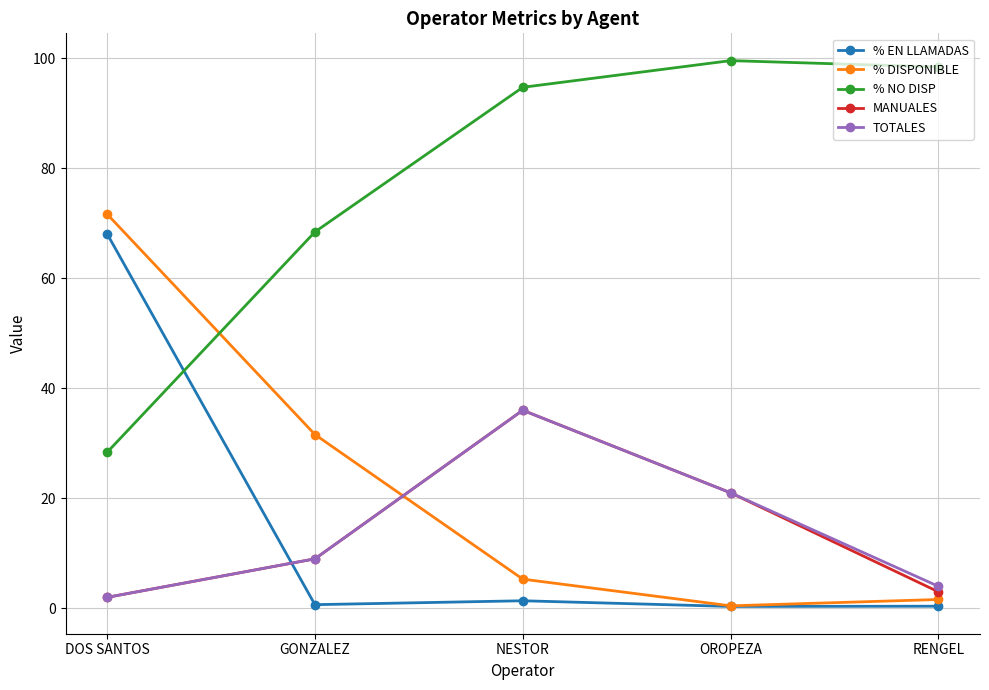

What is the difference between the TOTALES values at RENGEL and GONZALEZ?

5.0